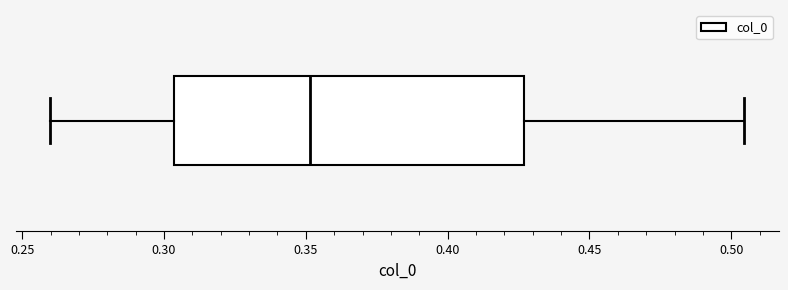

Where does the right whisker of the box end on the x-axis? The values are not printed on the chart, so give them approximately, as read against the axis.

0.505